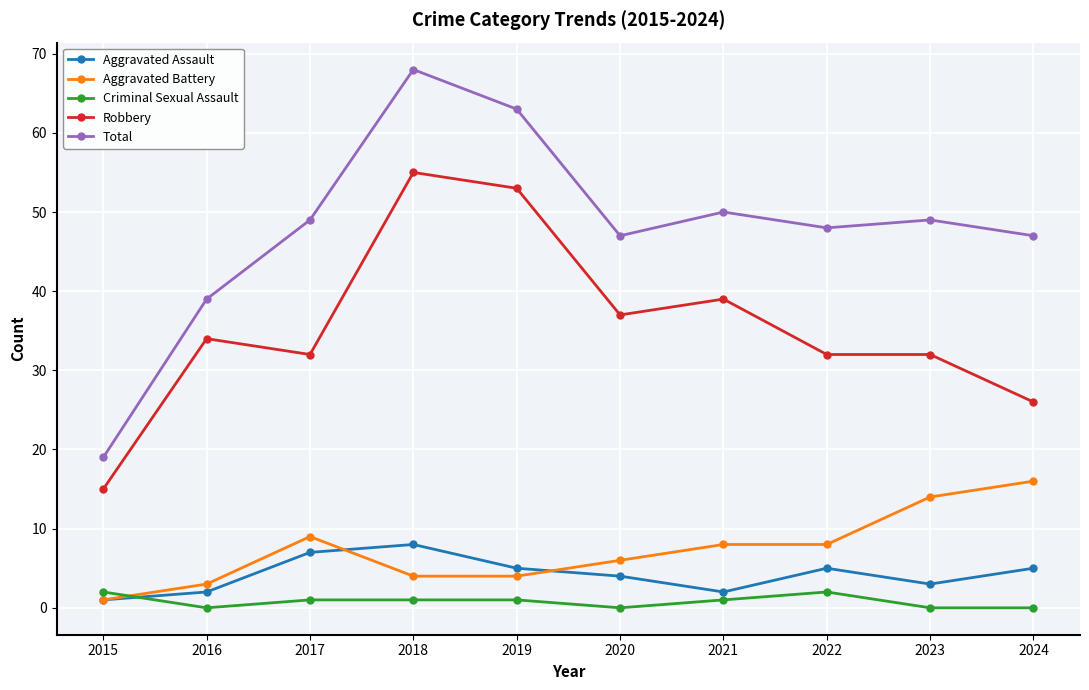

Which series has the largest total across all categories?

Total